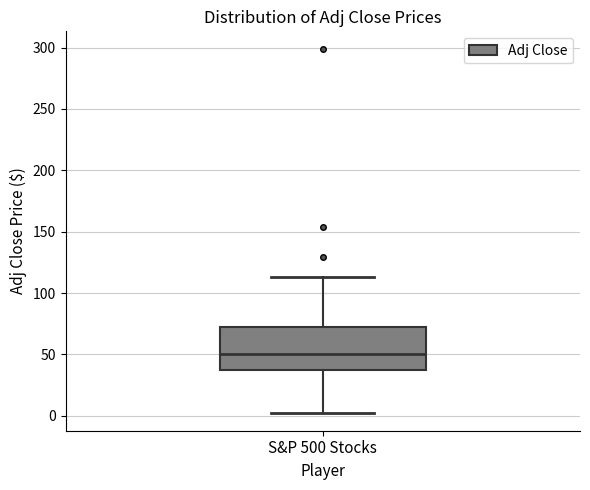

Read this box plot against the y-axis: the position of the median line, the range covered by the box, and the ends of both whiskers. The values are not printed on the chart, so give them approximately, as read against the axis.

median 50, box 35 to 75, whiskers 5 to 115